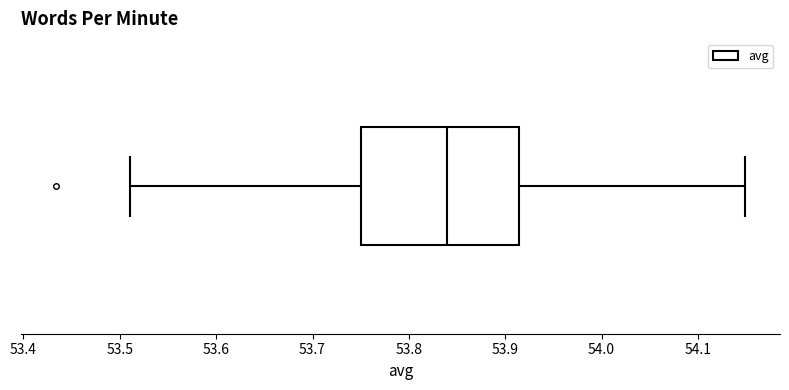

Where does the median line of the box sit on the x-axis? The values are not printed on the chart, so give them approximately, as read against the axis.

53.84